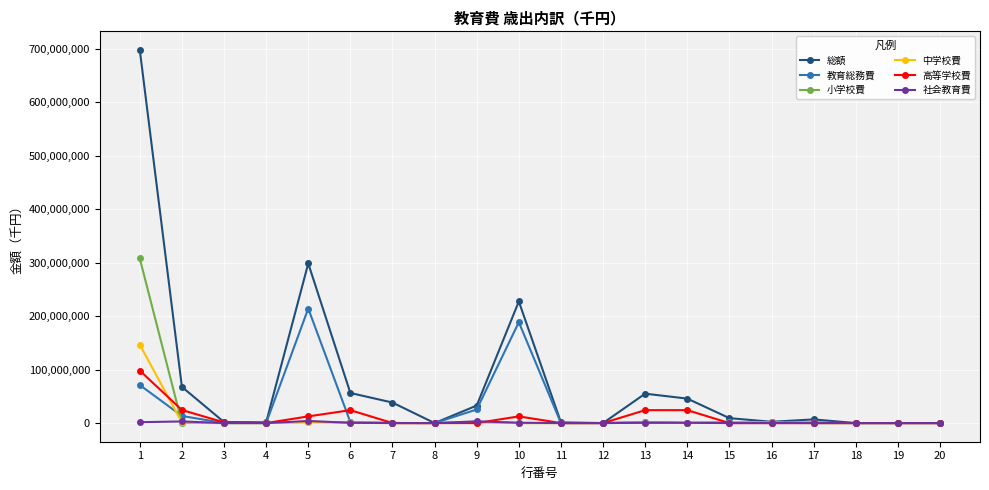

Which series has the largest range (max minus min)?

総額